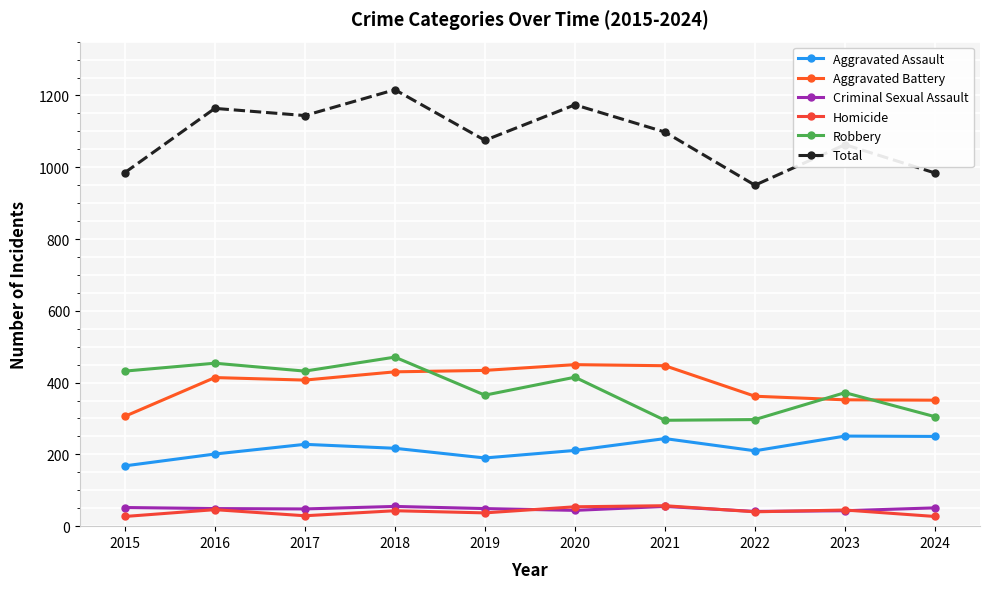

Which series has the widest spread of values?

Total